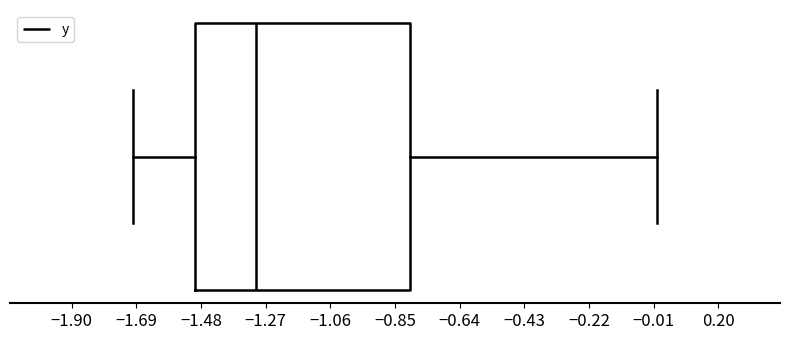

Read this box plot against the x-axis: the position of the median line, the range covered by the box, and the ends of both whiskers. The values are not printed on the chart, so give them approximately, as read against the axis.

median -1.3, box -1.5 to -0.8, whiskers -1.7 to 0.0